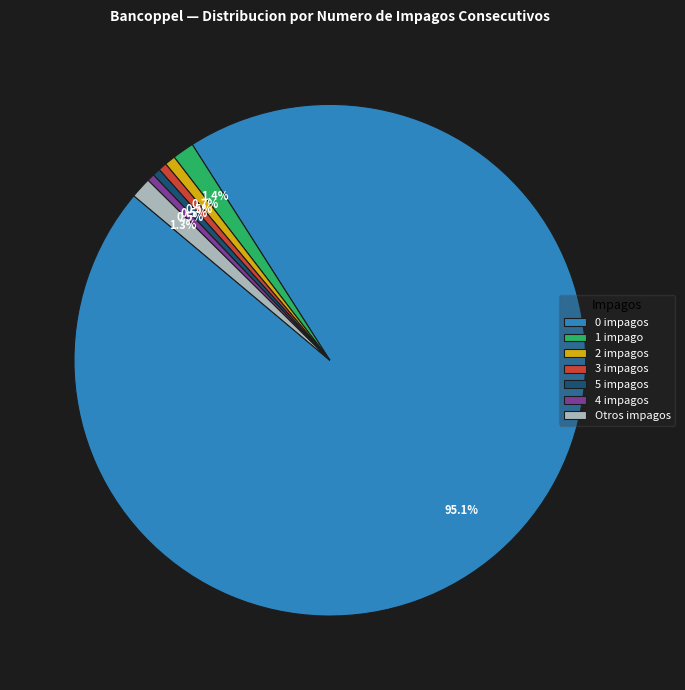

Which slice is the largest?

0 impagos